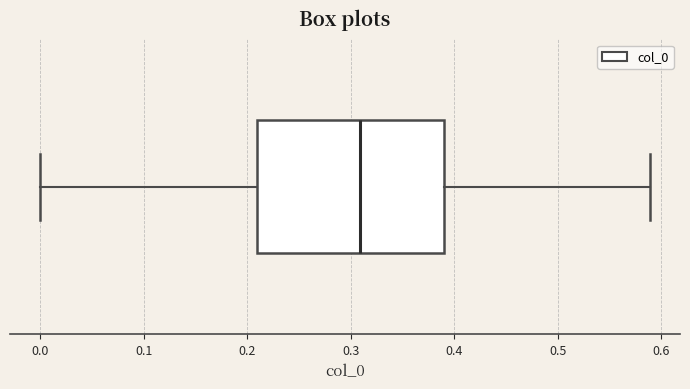

Transcribe this box plot: give where the median line is, the range the box spans, and where the two whiskers end, as read against the x-axis. The values are not printed on the chart, so give them approximately, as read against the axis.

median 0.31, box 0.21 to 0.39, whiskers 0.00 to 0.59